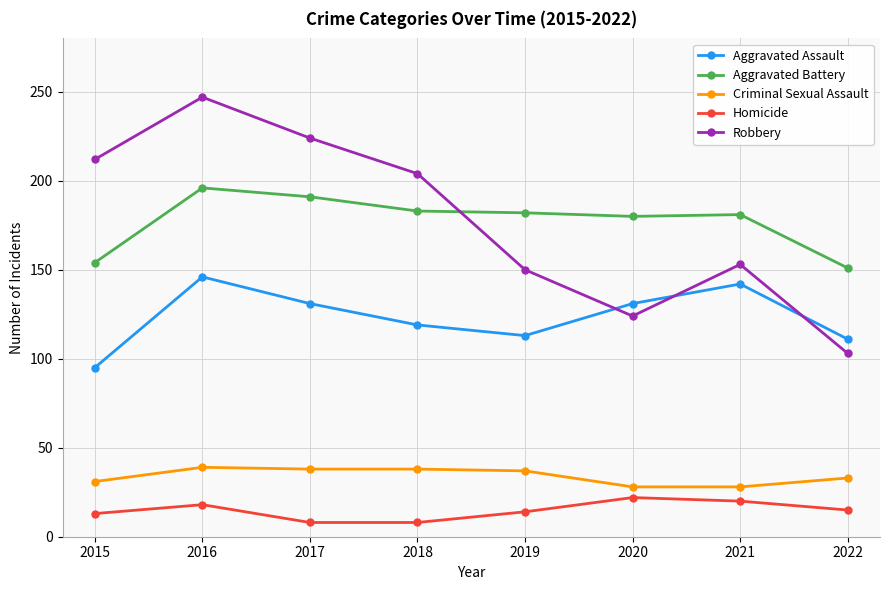

Rank the series at 2017 from lowest to highest value.

Homicide, Criminal Sexual Assault, Aggravated Assault, Aggravated Battery, Robbery